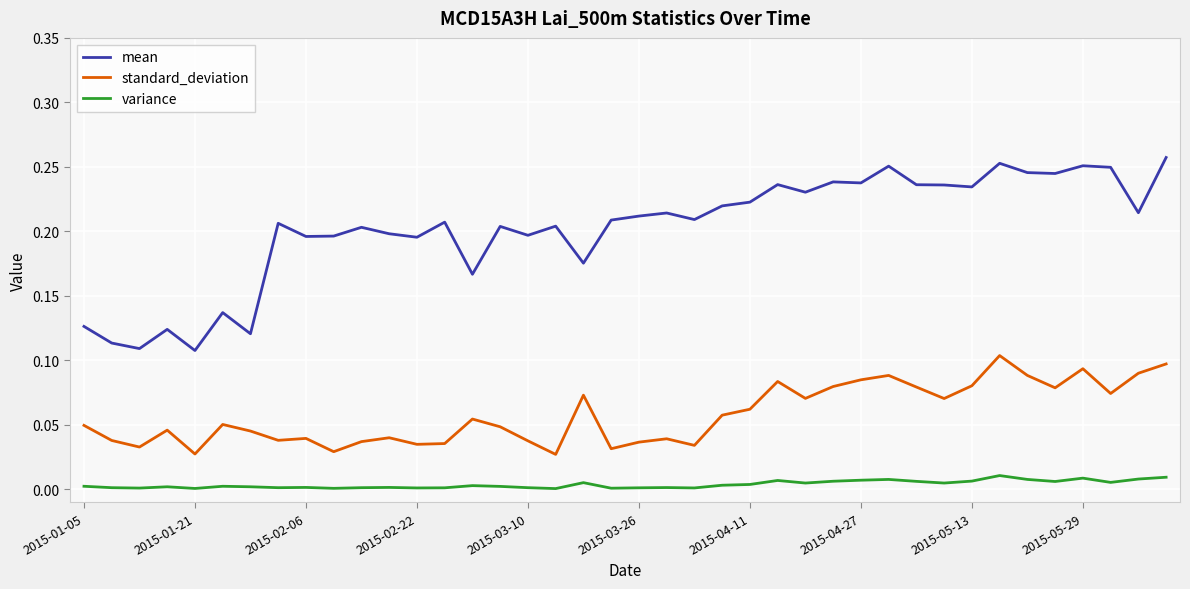

Which series has the widest spread of values?

mean